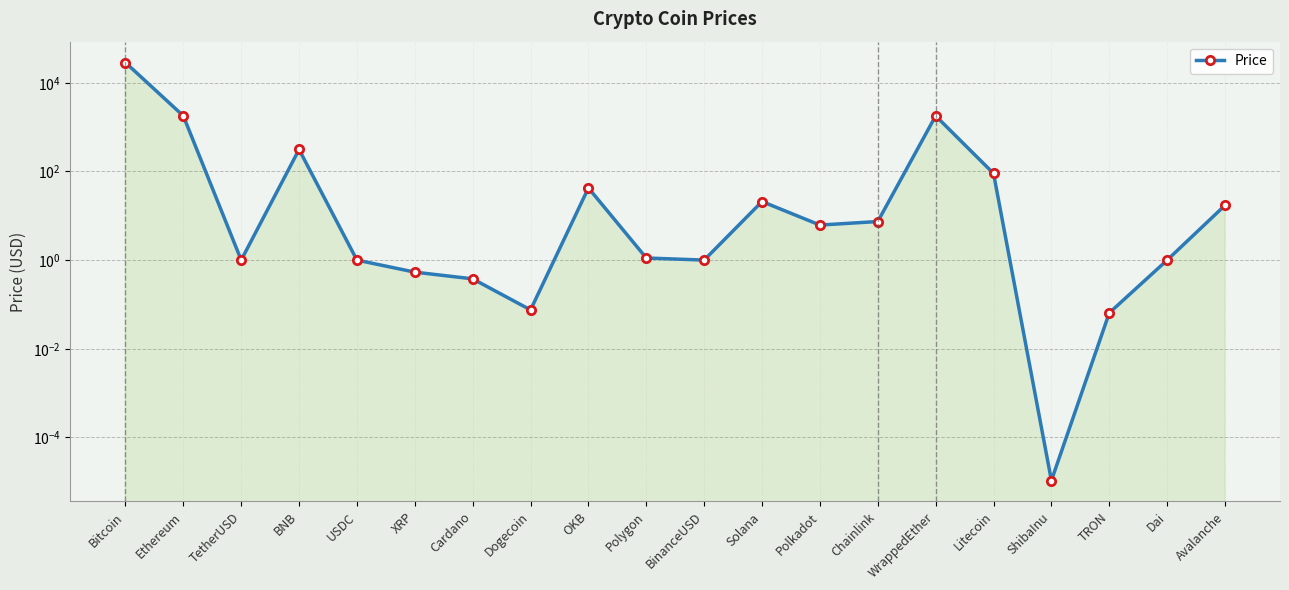

Where is the data nearest to the value 14320?

Ethereum